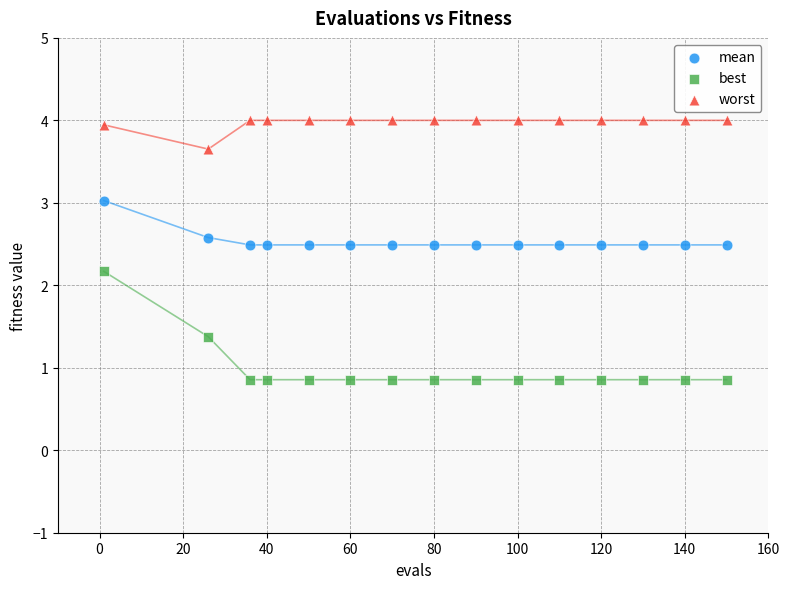

Across all series, what Y value is closest to 2?

2.2